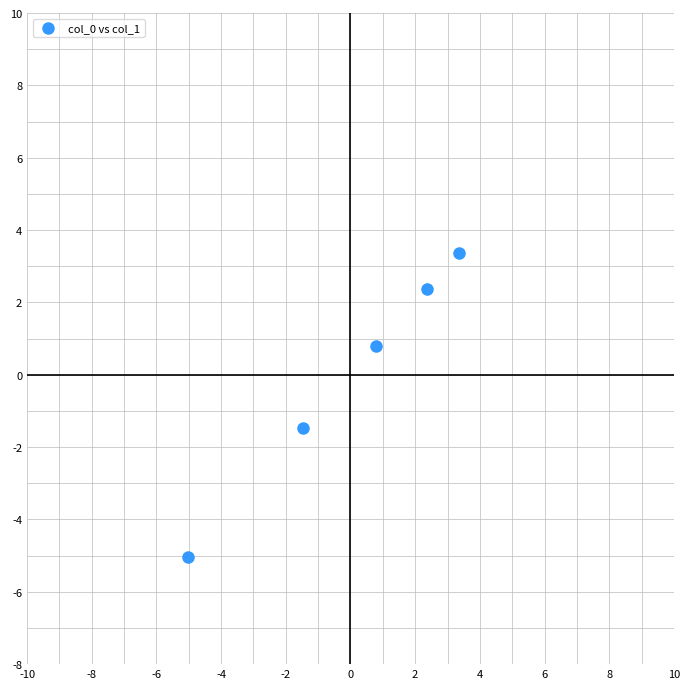

What Y value in the scatter plot is closest to 0?

0.8